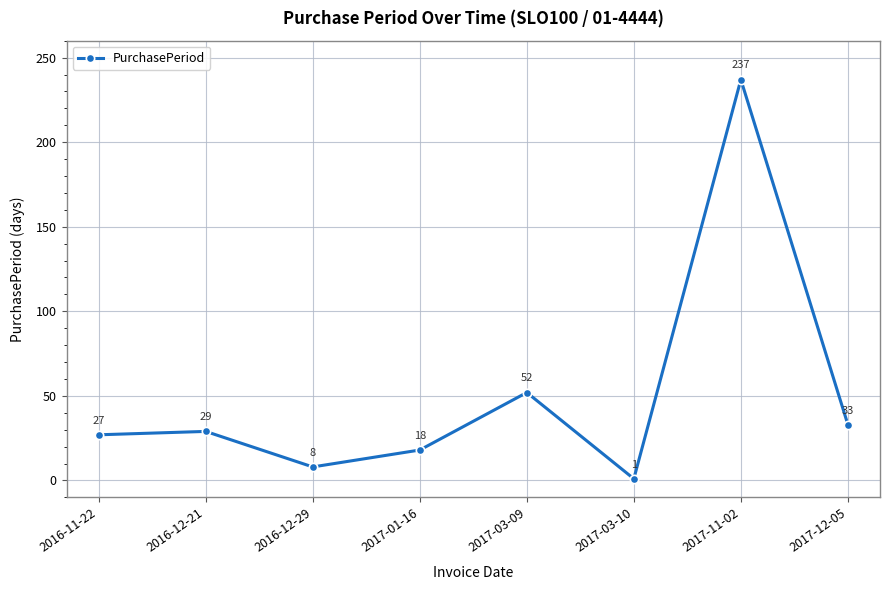

Where is the data nearest to the value 119?

2017-03-09